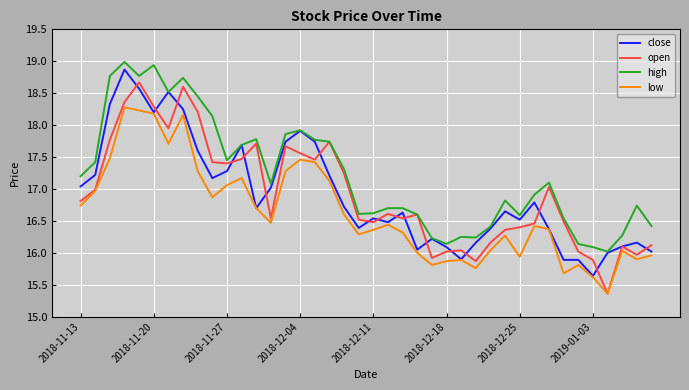

Which series has the largest range (max minus min)?

open